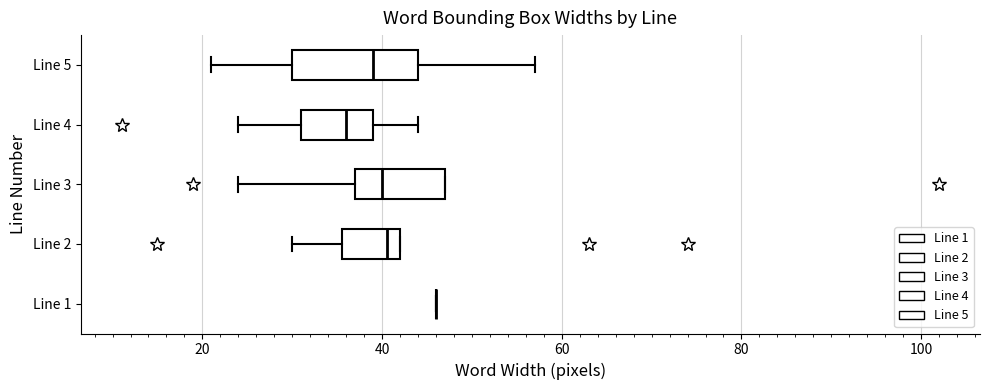

Reading bottom to top, read every box against the x-axis: the position of its median line, the range the box covers, and the ends of its whiskers. The values are not printed on the chart, so give them approximately, as read against the axis.

Line 1: box collapsed to a line at 46, whiskers 46 to 46
Line 2: median 40, box 36 to 42, whiskers 30 to 42
Line 3: median 40, box 38 to 48, whiskers 24 to 48
Line 4: median 36, box 32 to 40, whiskers 24 to 44
Line 5: median 40, box 30 to 44, whiskers 22 to 58